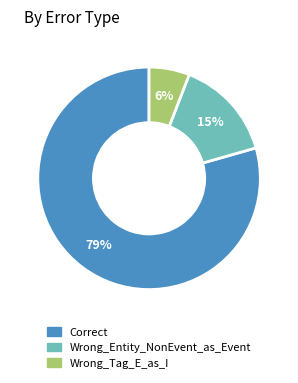

Rank the categories by value from highest to lowest.

Correct, Wrong_Entity_NonEvent_as_Event, Wrong_Tag_E_as_I